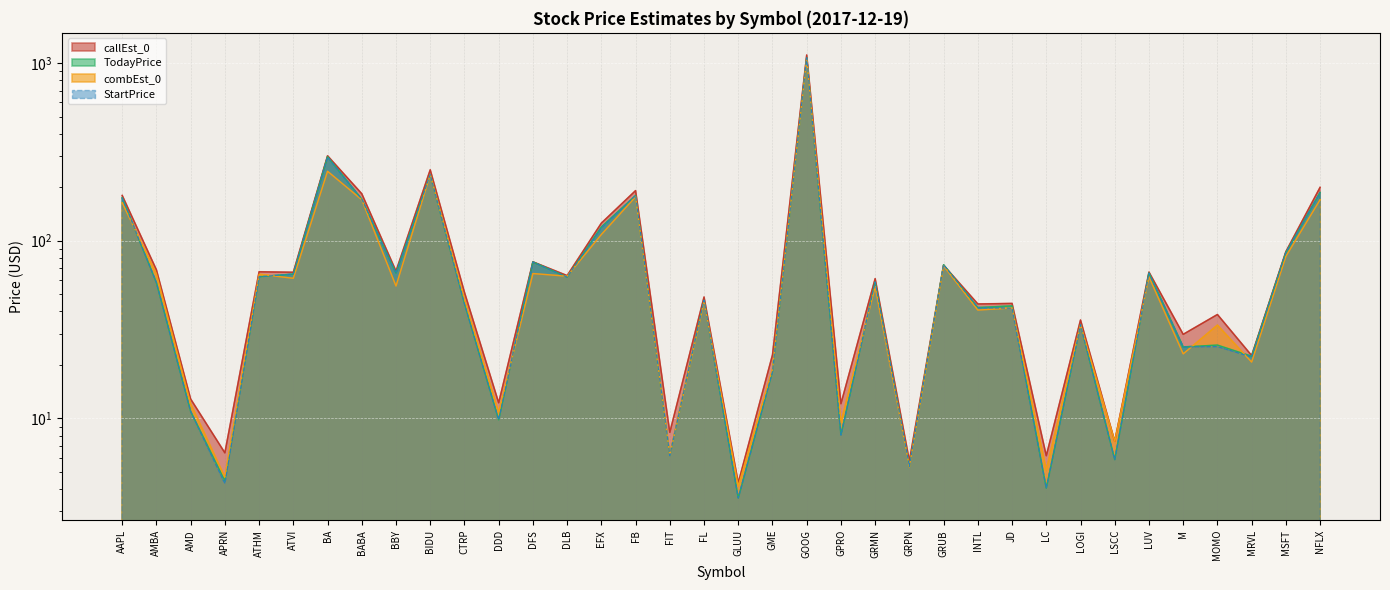

What is the greatest value displayed?

1110.5